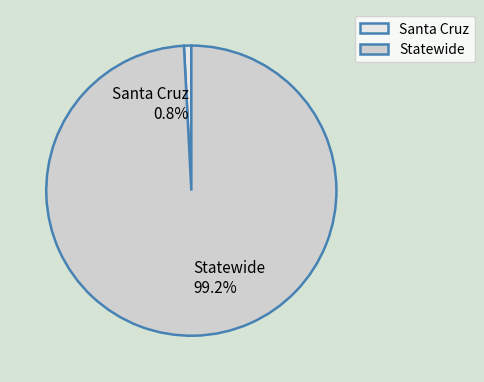

Rank the categories by value from highest to lowest.

Statewide, Santa Cruz